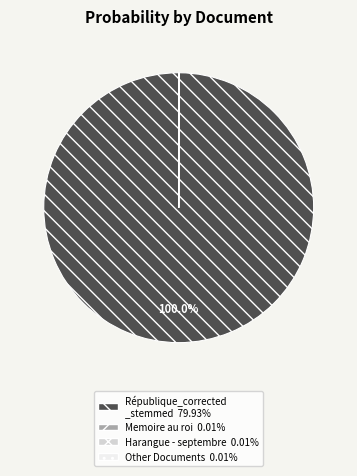

Does any single category account for the majority?

Yes